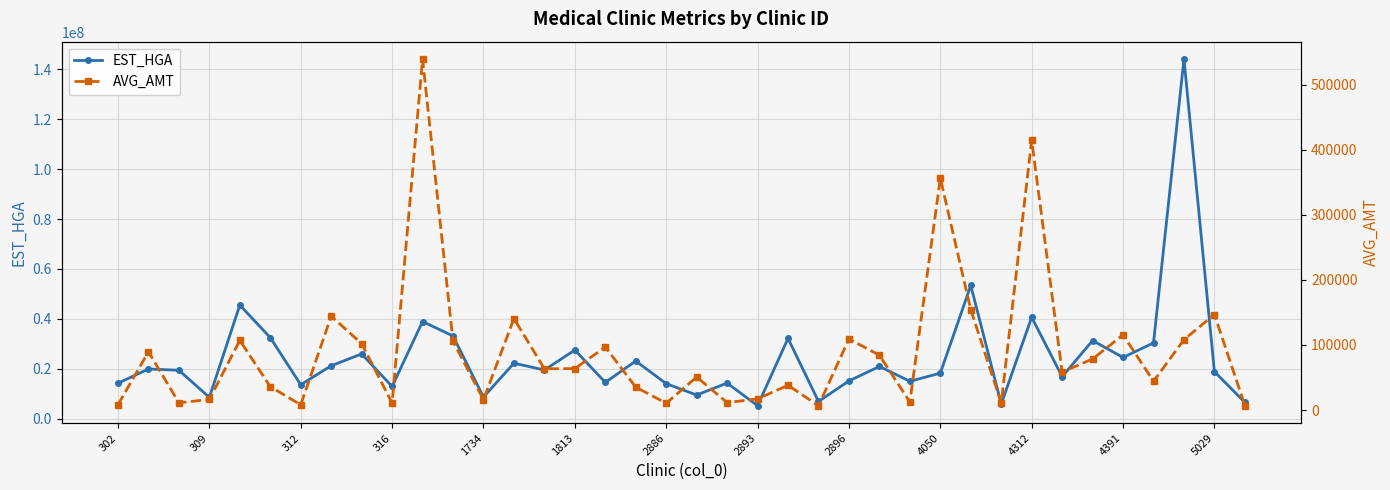

Is it true that EST_HGA equals 27474451 at 1813?

True